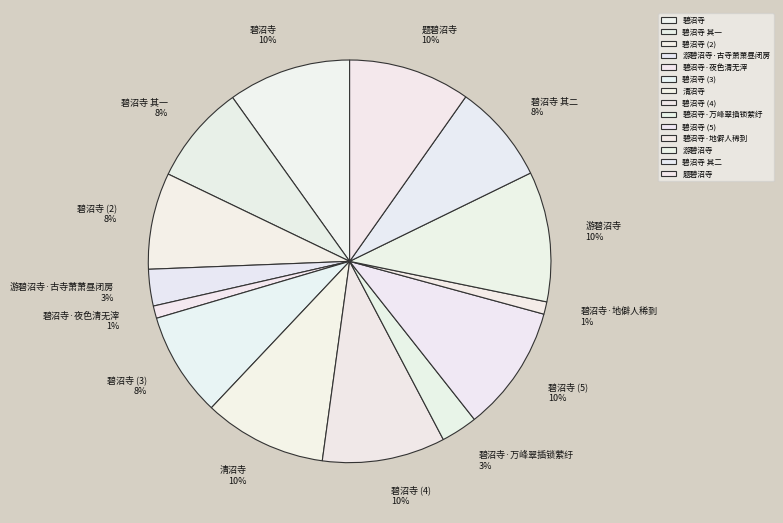

Does 碧沼寺·万峰翠插锁萦纡 account for over 50% of the chart?

No